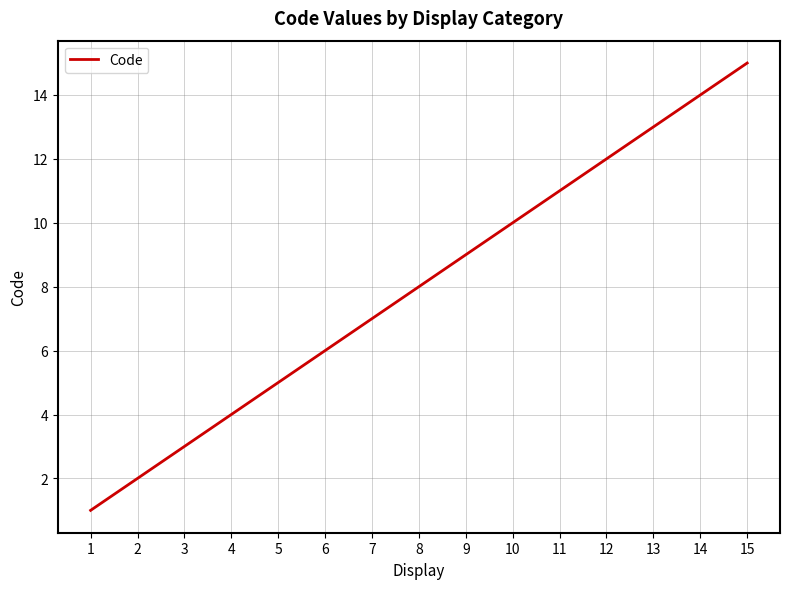

Which label corresponds to the smallest value in the chart?

1